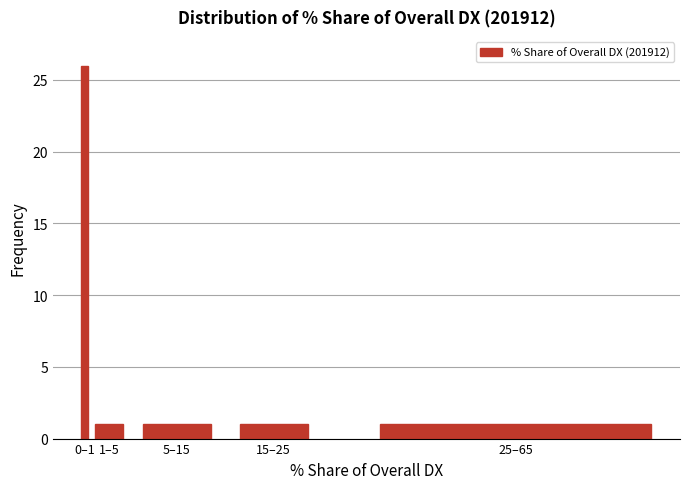

Reading left to right, what are all the values shown in this chart?

0–1=26	1–5=1	5–15=1	15–25=1	25–65=1